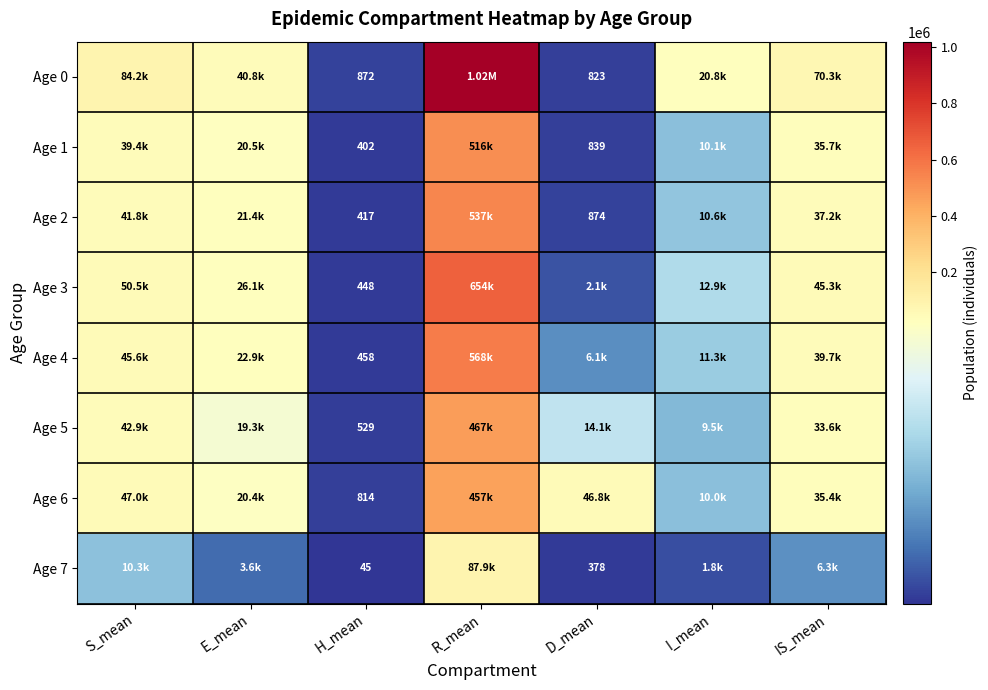

What is the minimum value shown in the chart?

45.3